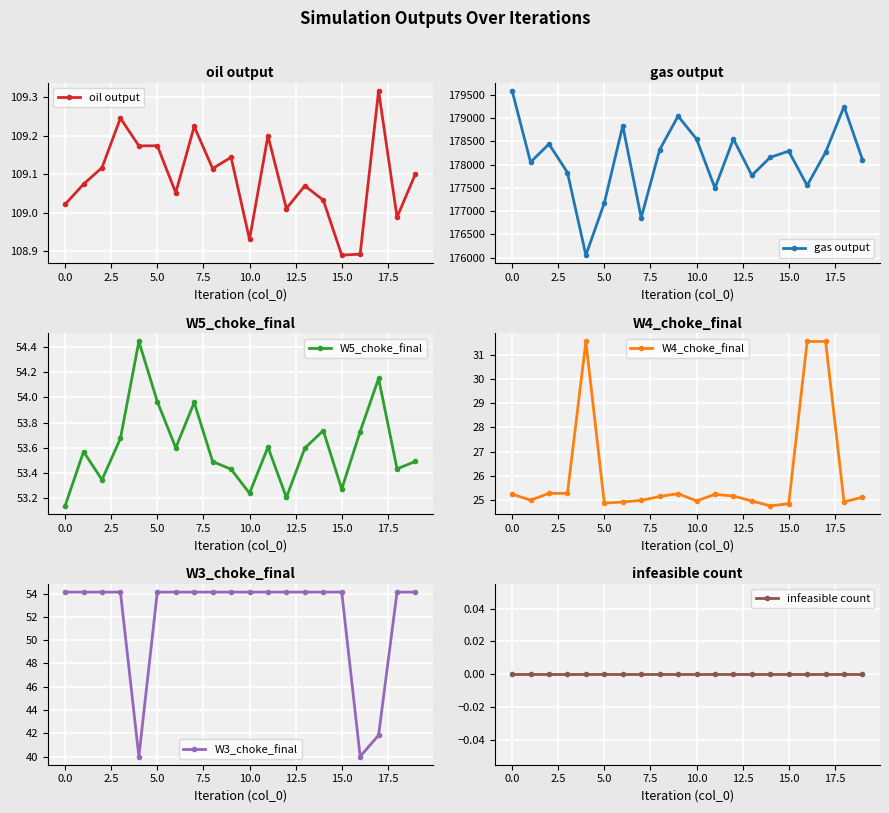

What is the approximate value of W4_choke_final at 12.5?

24.9